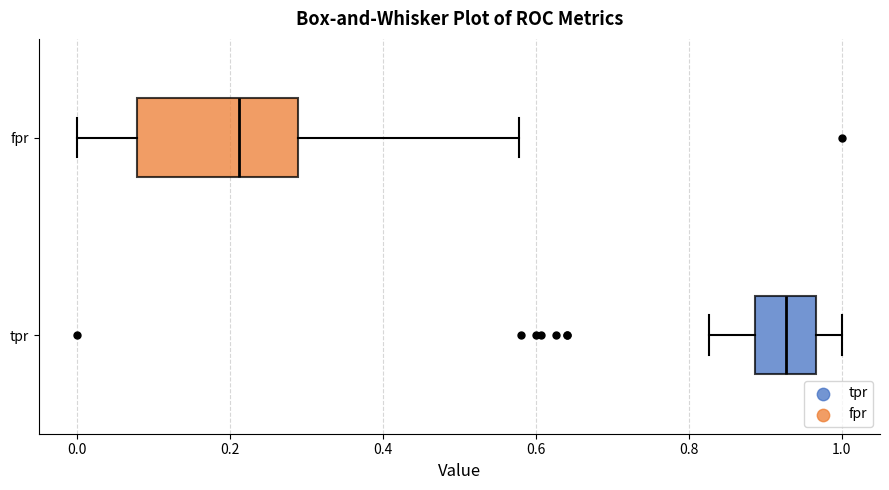

Which box is the widest, from its left edge to its right edge?

fpr